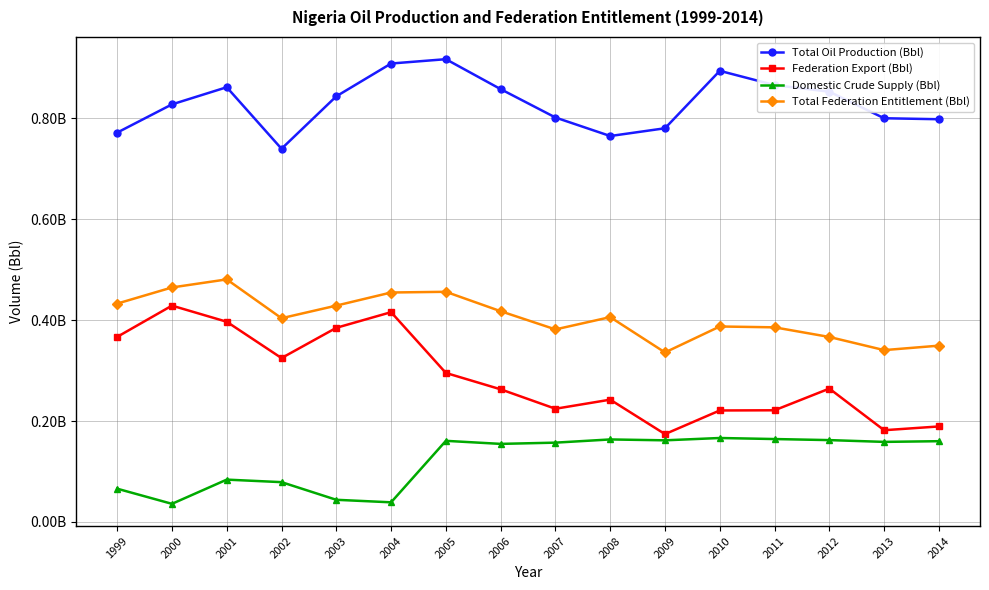

Does the chart have visible grid lines?

Yes